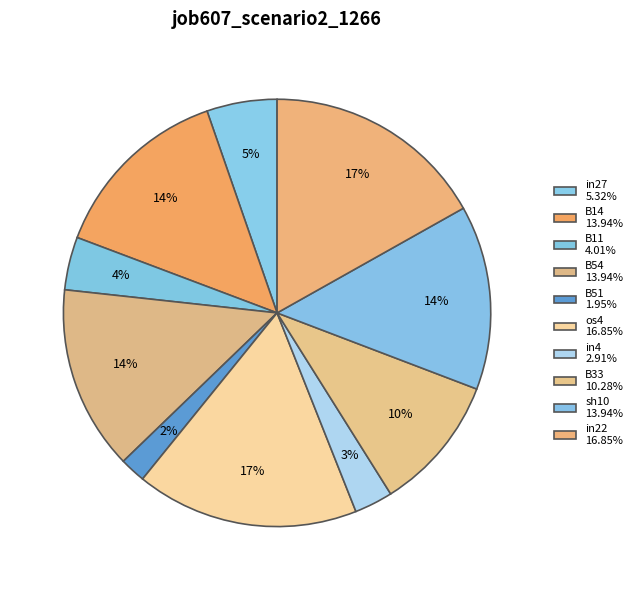

How many slices are in this pie chart?

10